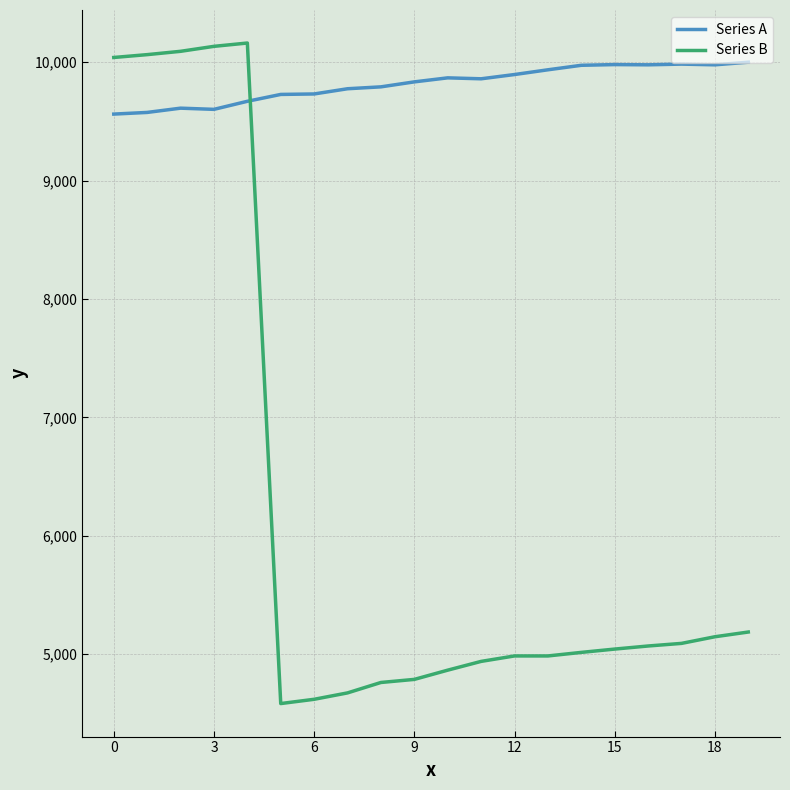

What is the smallest value displayed?

4584